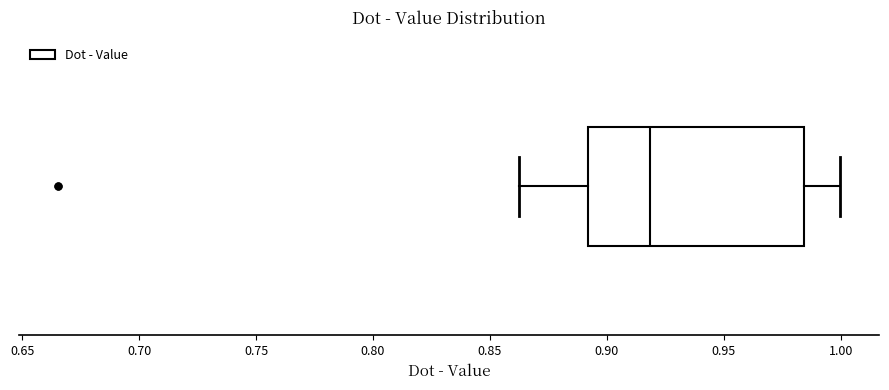

Read this box plot against the x-axis: the position of the median line, the range covered by the box, and the ends of both whiskers. The values are not printed on the chart, so give them approximately, as read against the axis.

median 0.920, box 0.890 to 0.985, whiskers 0.865 to 1.000